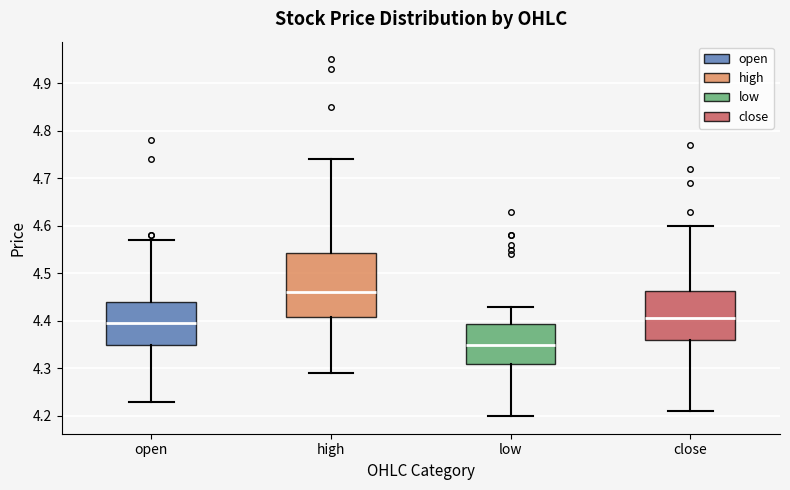

Reading left to right, read every box against the y-axis: the position of its median line, the range the box covers, and the ends of its whiskers. The values are not printed on the chart, so give them approximately, as read against the axis.

open: median 4.40, box 4.35 to 4.44, whiskers 4.23 to 4.57
high: median 4.46, box 4.41 to 4.54, whiskers 4.29 to 4.74
low: median 4.35, box 4.31 to 4.39, whiskers 4.20 to 4.43
close: median 4.41, box 4.36 to 4.46, whiskers 4.21 to 4.60